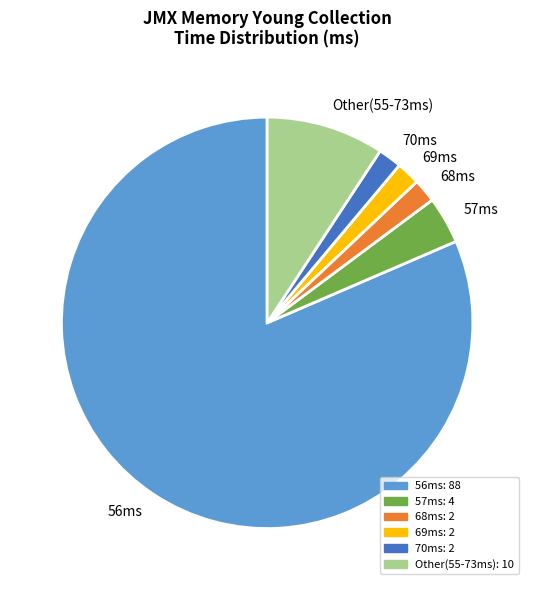

Approximately how many times larger is the value at 70ms compared to 68ms?

1.0